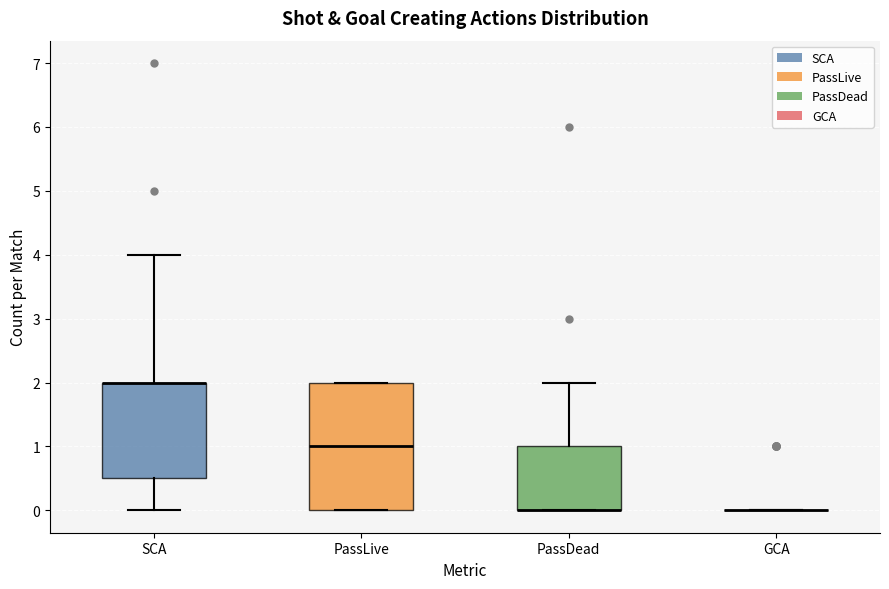

Which box is the tallest, from its lower edge to its upper edge?

PassLive